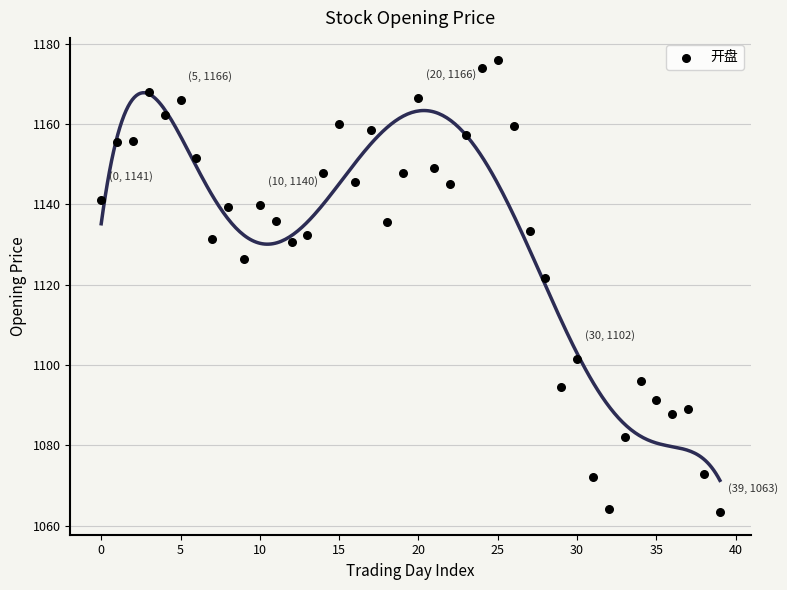

What Y value in the scatter plot is closest to 1119?

1121.7